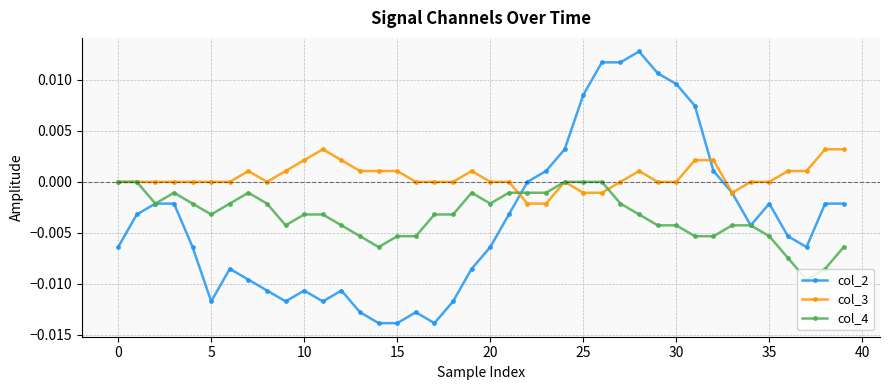

Count the number of data series in this chart.

3